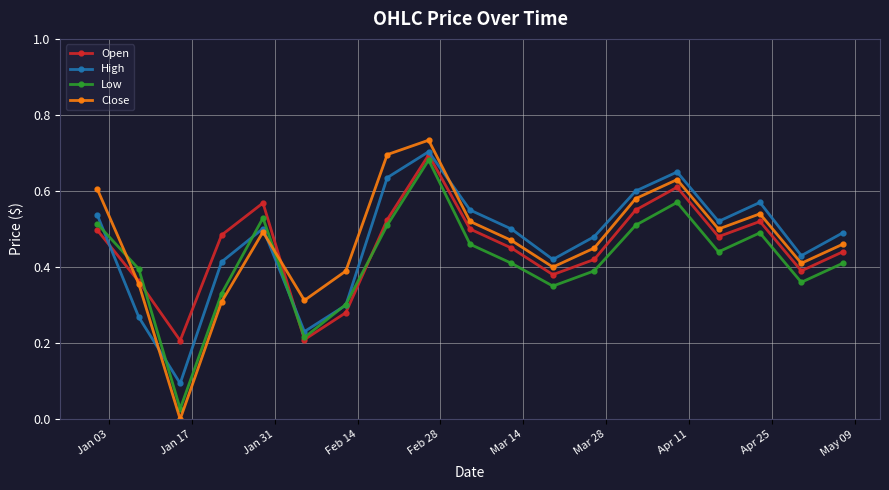

In Close, how many points are lower than both neighbors (excluding endpoints)?

5